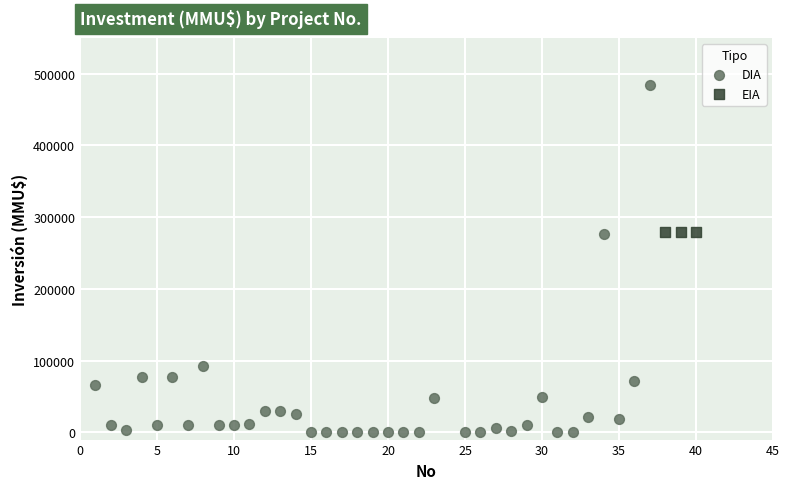

Which series reaches the maximum Y coordinate?

DIA